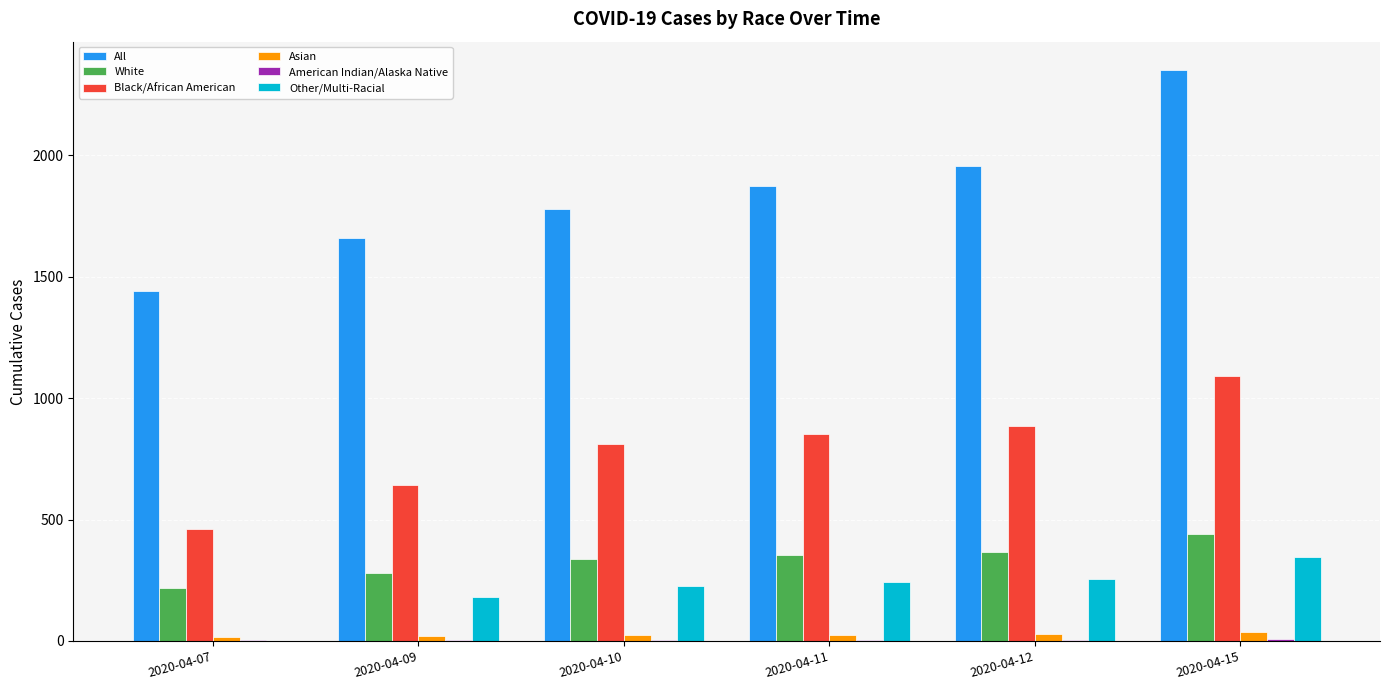

The value of Other/Multi-Racial at 2020-04-12 is 256. True or false?

True